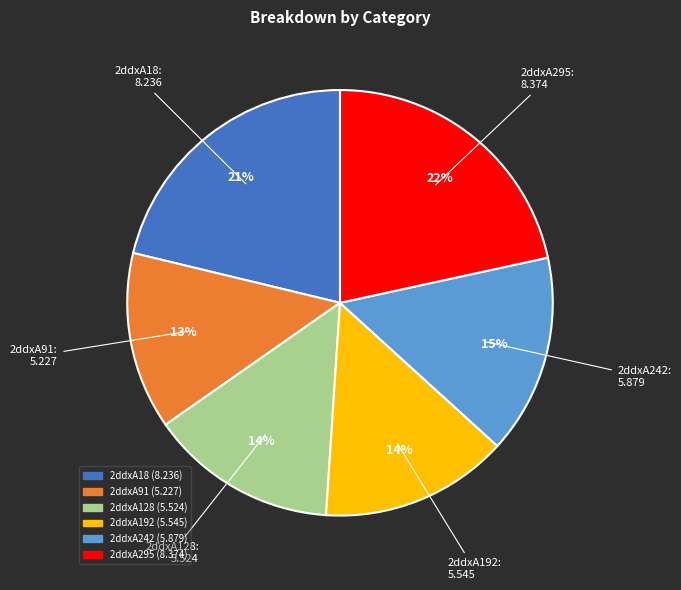

To the nearest percent, what portion does 2ddxA91 represent?

13%